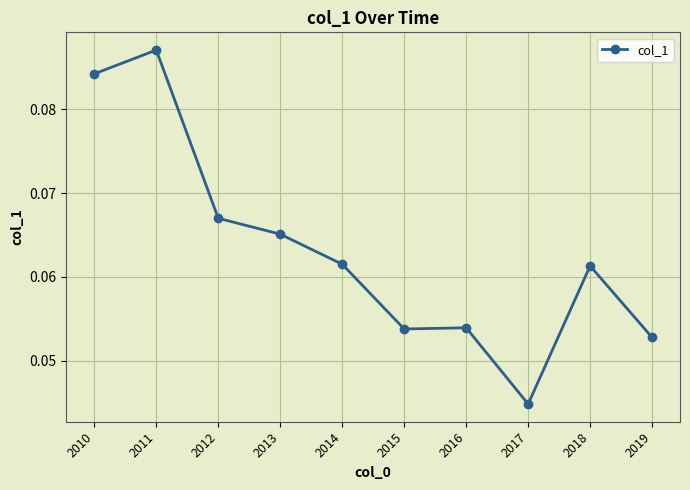

At which label is the value closest to 0?

2017